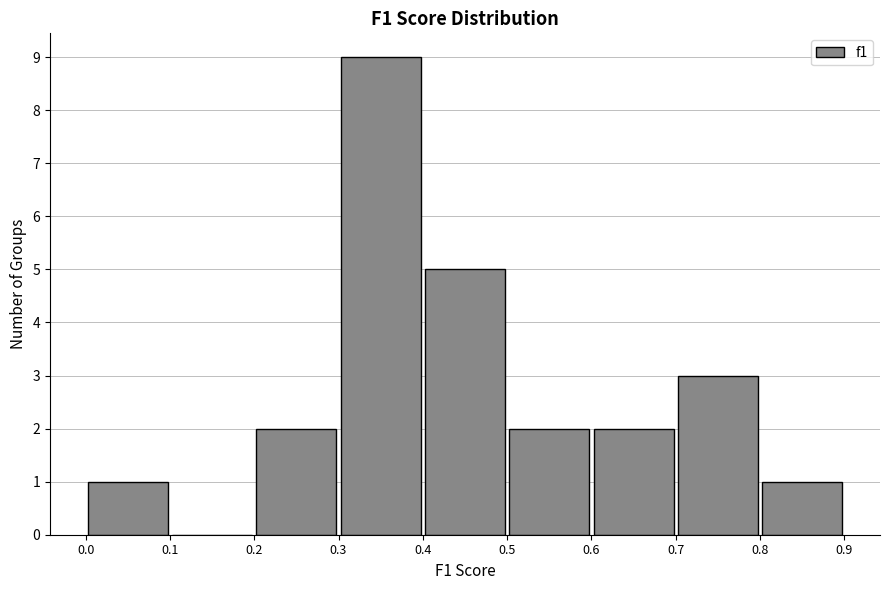

Over which range of the x-axis is the bar tallest?

0.3 to 0.4